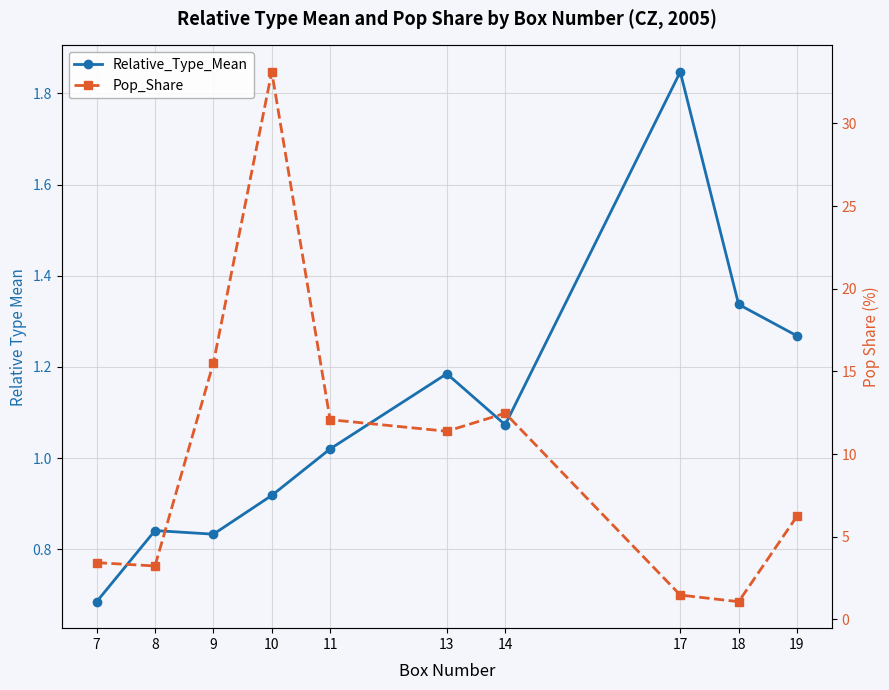

In Pop_Share, how many points are higher than both neighbors (excluding endpoints)?

2